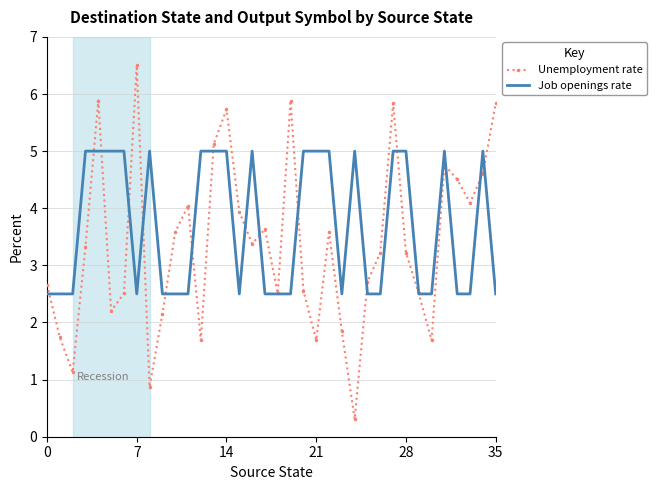

Which series has the widest spread of values?

Unemployment rate